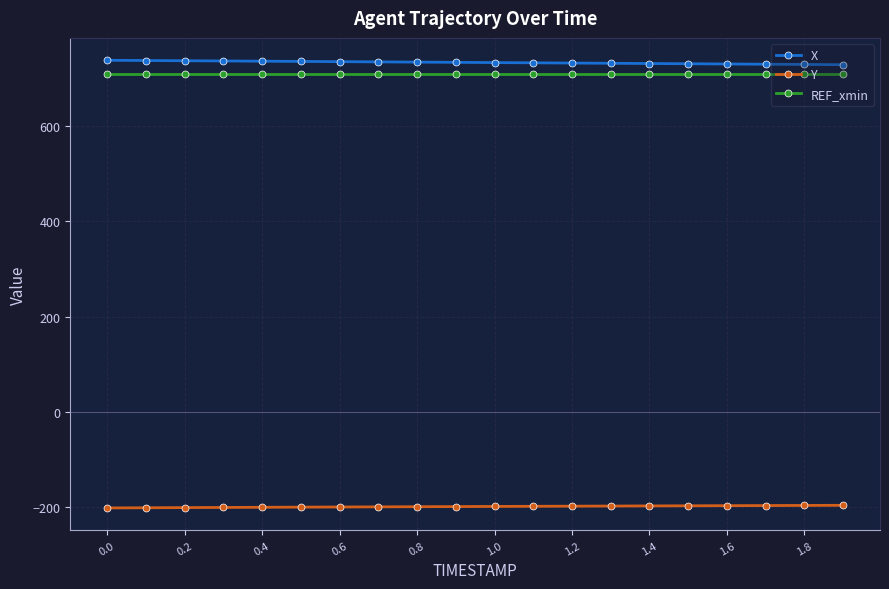

At how many categories does at least one series exceed 310?

20